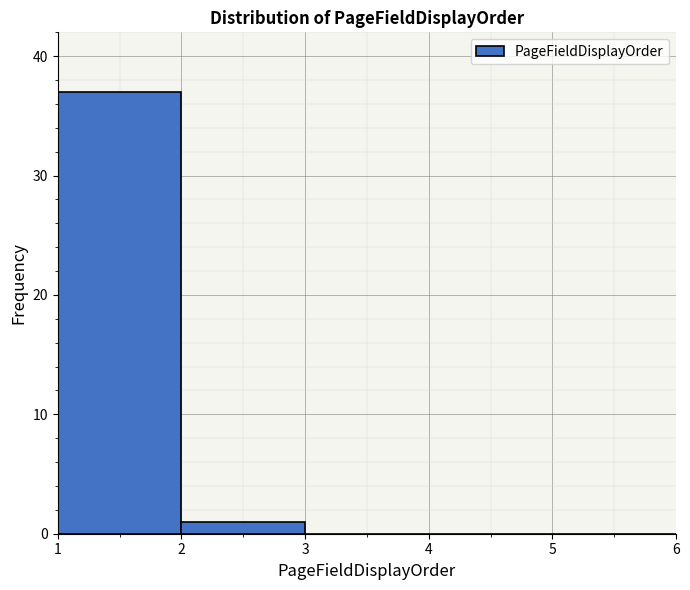

Which range on the x-axis has the tallest bar?

1 to 2